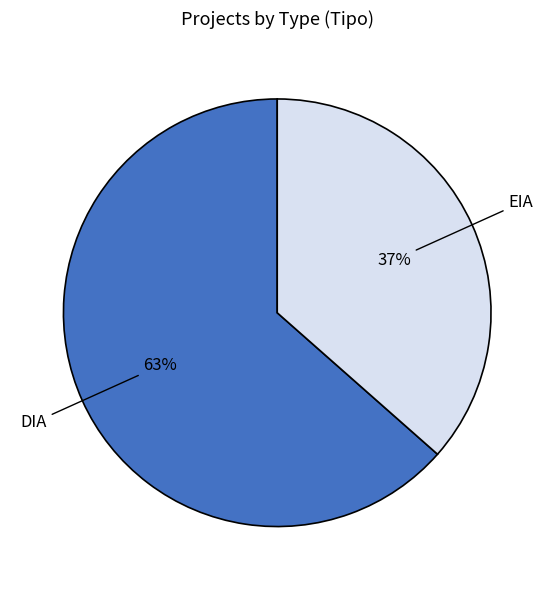

Is it true that EIA is 43% of the pie?

False